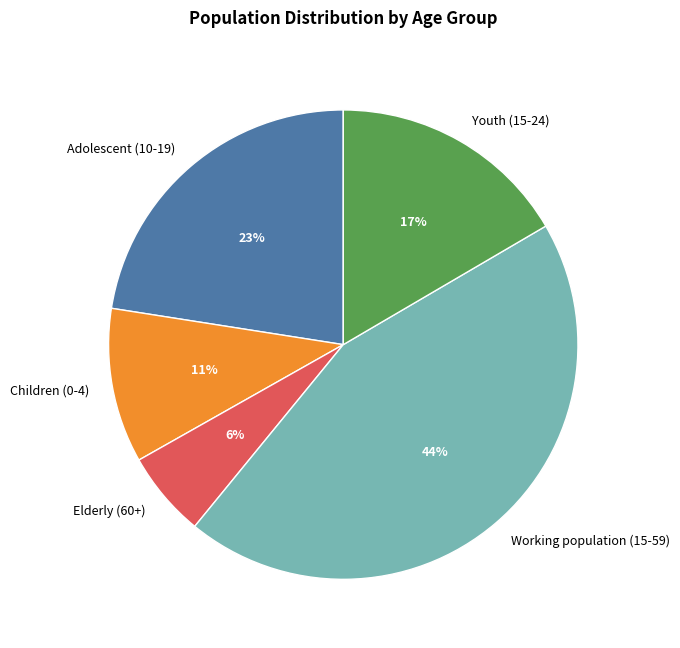

To the nearest percent, what is the difference between the largest and smallest slice percentages?

38%